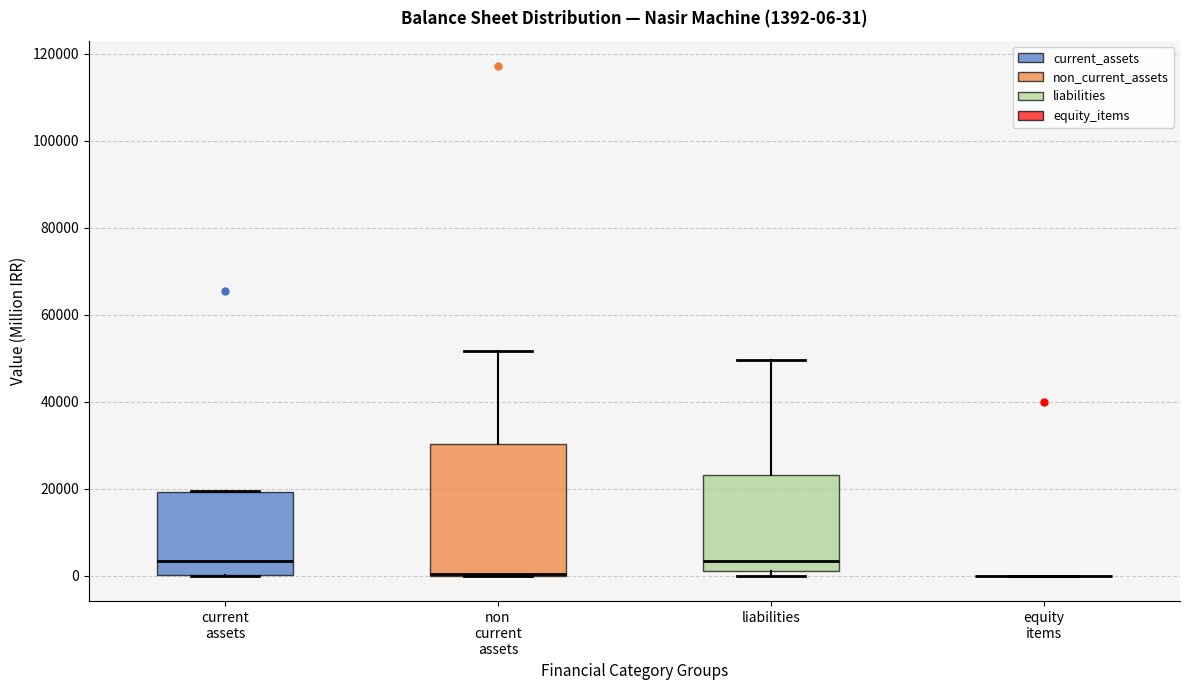

Which box is the tallest, from its lower edge to its upper edge?

non current assets